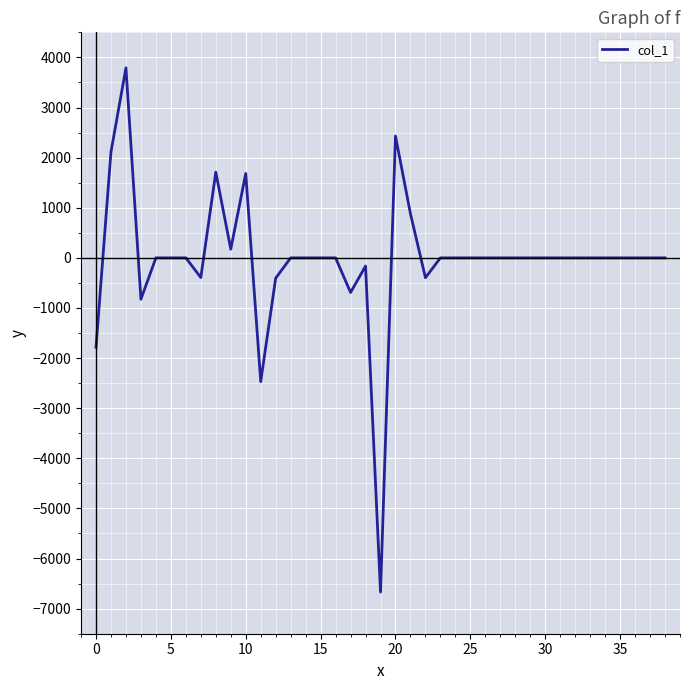

What is the smallest value displayed?

-6668.4